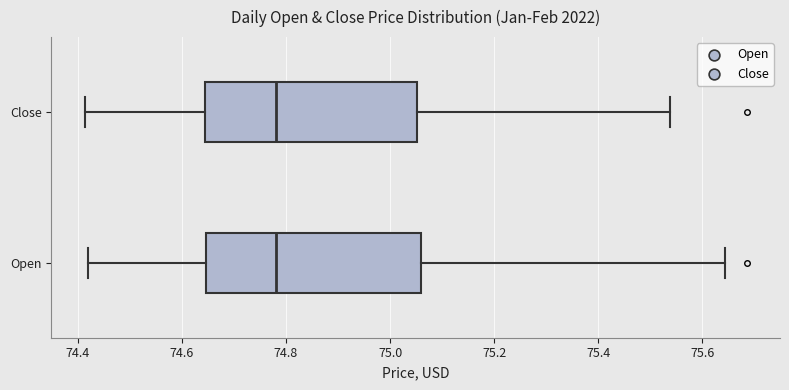

Reading bottom to top, read every box against the x-axis: the position of its median line, the range the box covers, and the ends of its whiskers. The values are not printed on the chart, so give them approximately, as read against the axis.

Open: median 74.78, box 74.64 to 75.06, whiskers 74.42 to 75.64
Close: median 74.78, box 74.64 to 75.06, whiskers 74.42 to 75.54